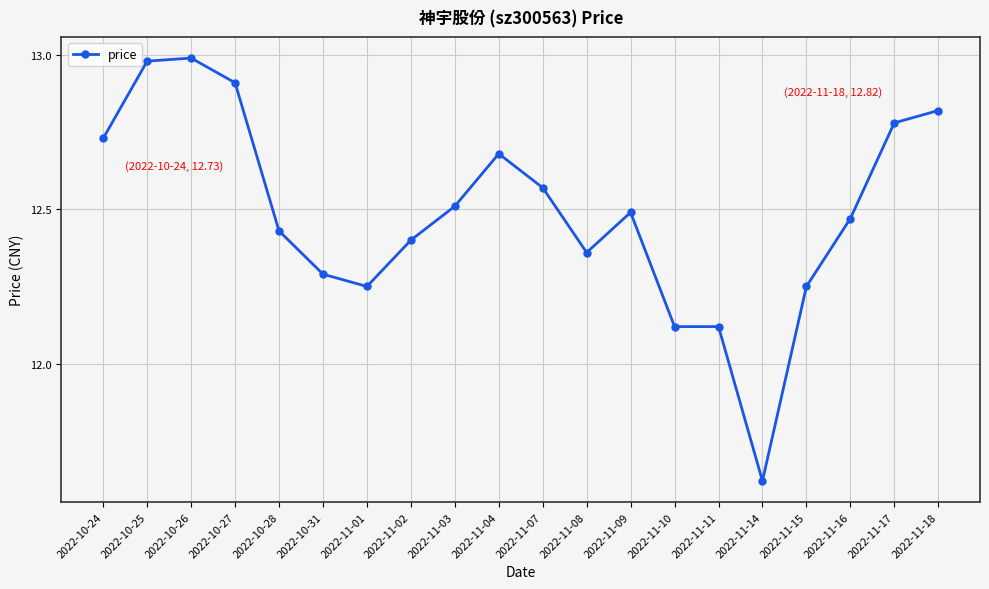

What is the difference between the maximum and minimum values?

1.4